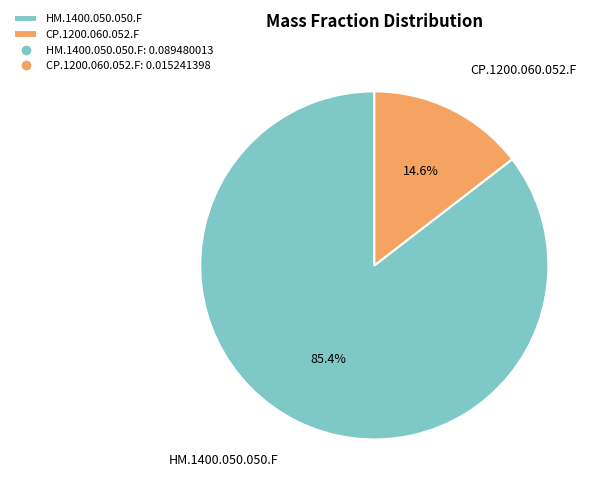

Rank the categories by value from lowest to highest.

CP.1200.060.052.F, HM.1400.050.050.F